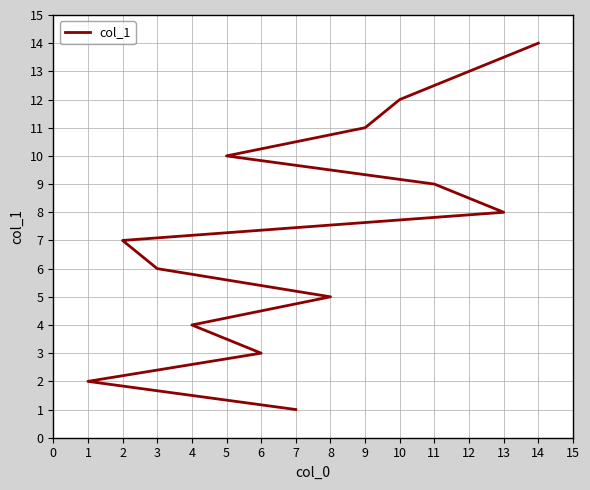

True or false: the data shows 18 at 10.

False